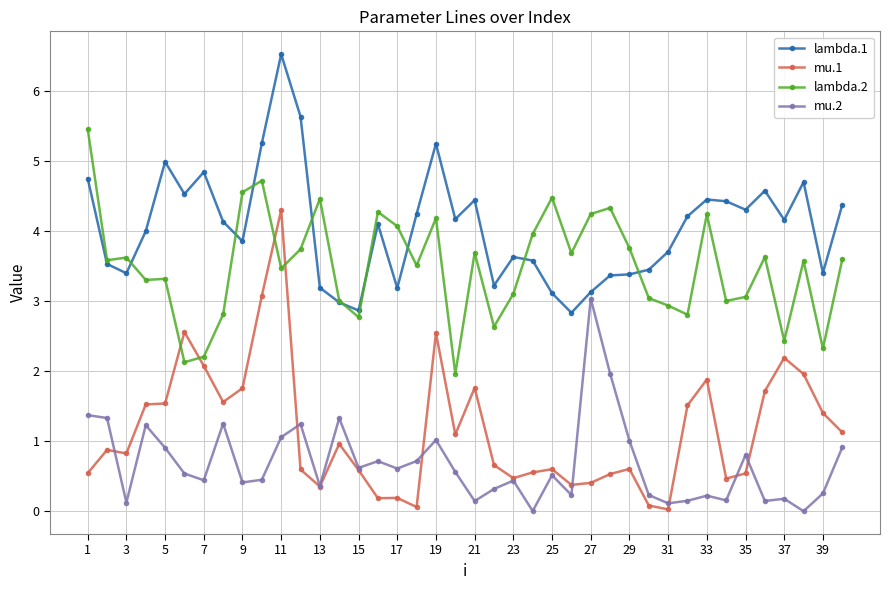

What is the value of the lambda.2 point at the 23rd from the left?

3.1